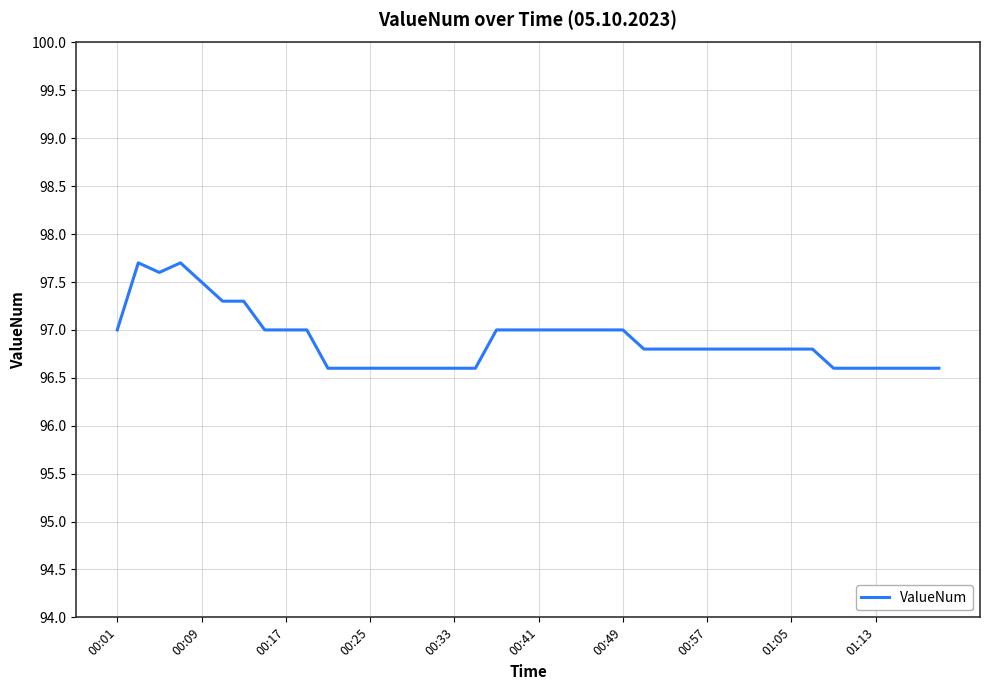

What is the difference between the maximum and minimum values?

1.1